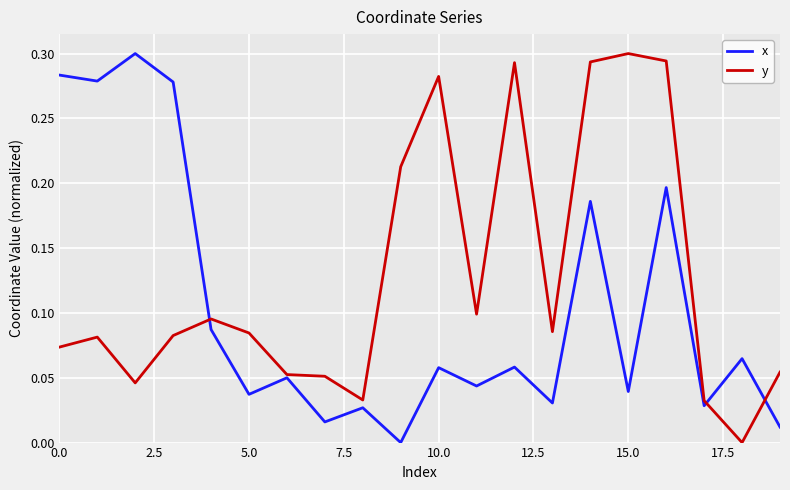

List the series in order of their overall mean, highest first.

y, x